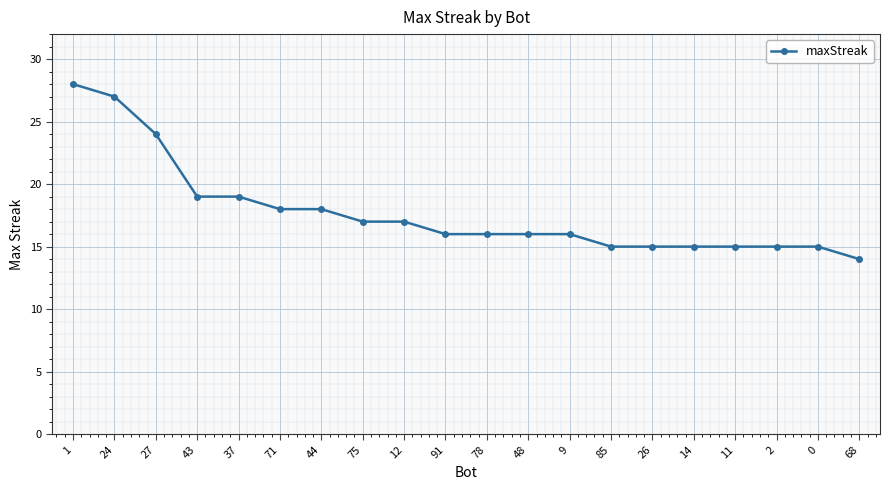

Reading left to right, extract all data points from this chart.

1=28	24=27	27=24	43=19	37=19	71=18	44=18	75=17	12=17	91=16	78=16	48=16	9=16	85=15	26=15	14=15	11=15	2=15	0=15	68=14